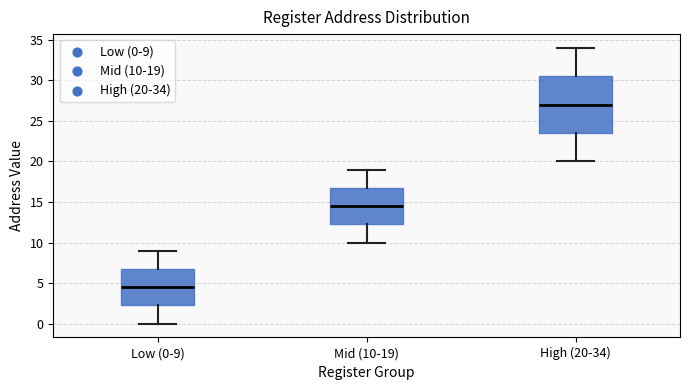

Reading left to right, read every box against the y-axis: the position of its median line, the range the box covers, and the ends of its whiskers. The values are not printed on the chart, so give them approximately, as read against the axis.

Low (0-9): median 4.5, box 2.5 to 7.0, whiskers 0.0 to 9.0
Mid (10-19): median 14.5, box 12.5 to 17.0, whiskers 10.0 to 19.0
High (20-34): median 27.0, box 23.5 to 30.5, whiskers 20.0 to 34.0